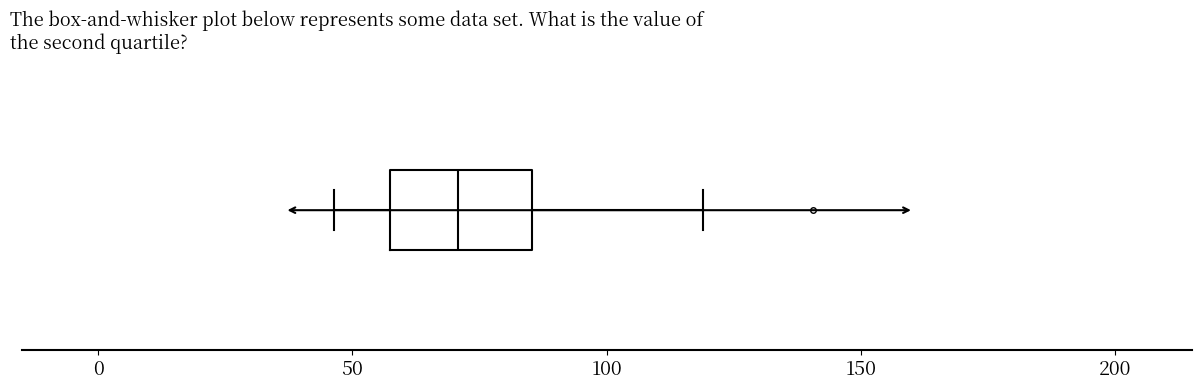

Where does the median line of the box sit on the x-axis? The values are not printed on the chart, so give them approximately, as read against the axis.

70